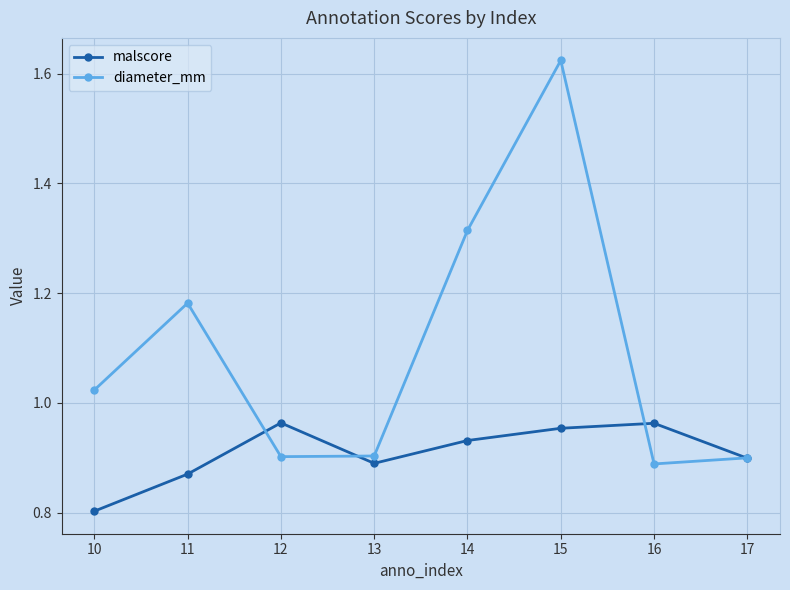

In malscore, how many points are lower than both neighbors (excluding endpoints)?

1